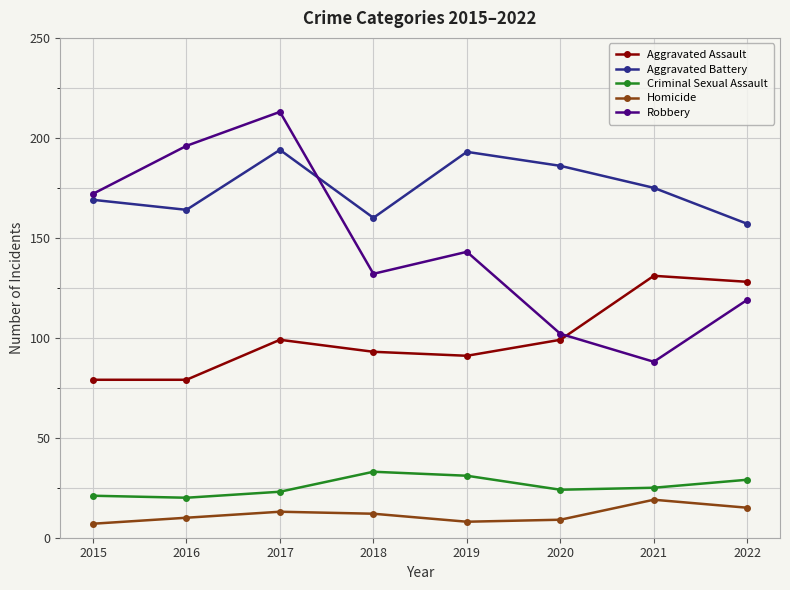

What is the difference between the Robbery values at 2019 and 2015?

29